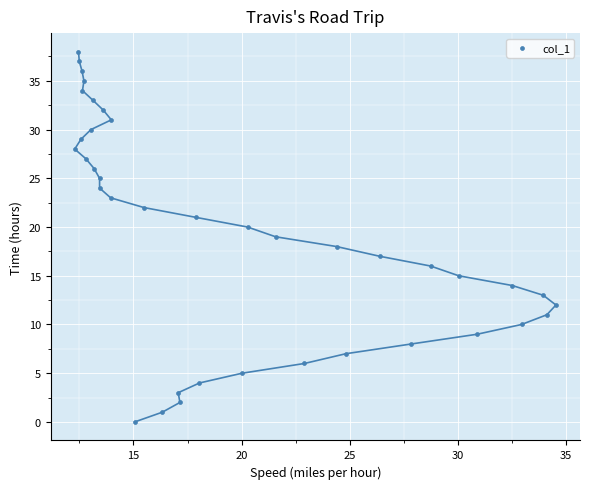

What is the range of Y values (max minus min)?

38